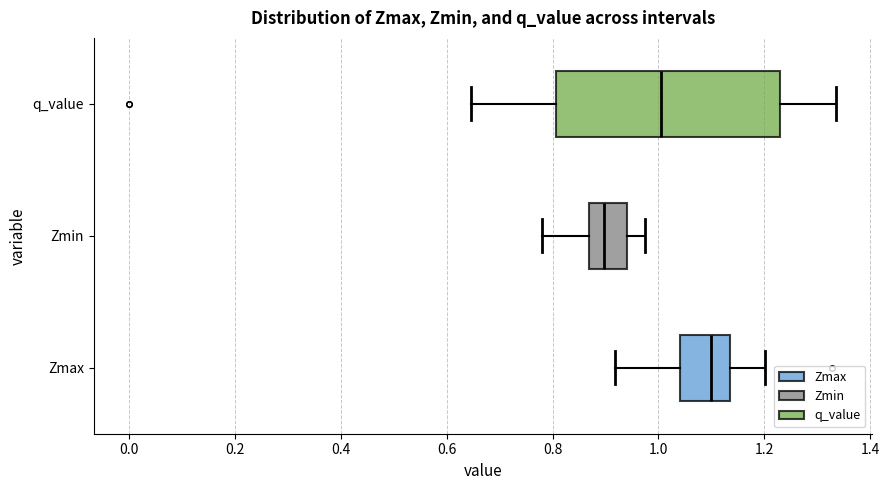

Where does the right whisker of the box for Zmax end on the x-axis? The values are not printed on the chart, so give them approximately, as read against the axis.

1.20